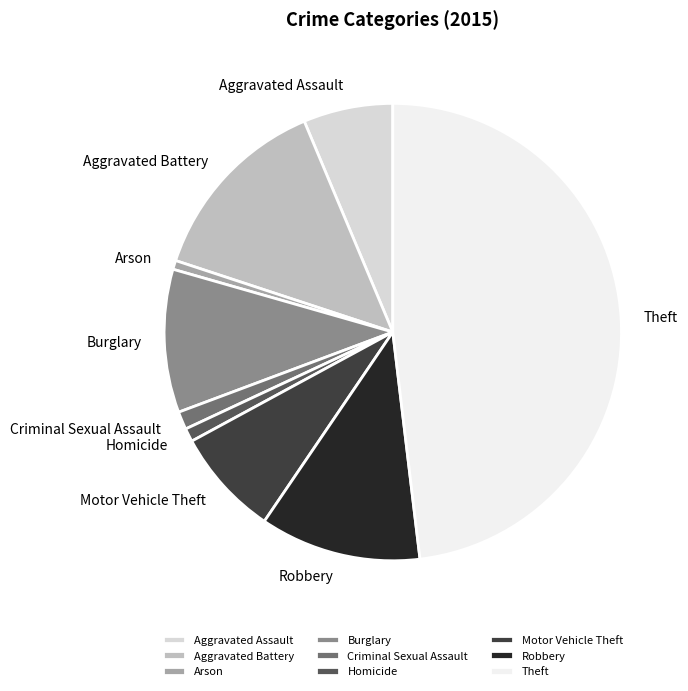

What is the largest slice in the pie chart?

Theft